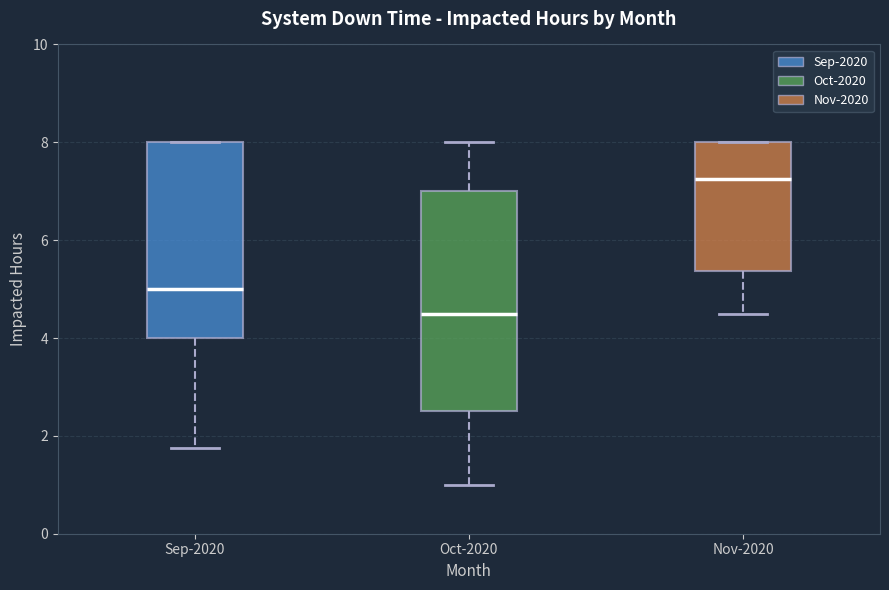

Reading left to right, read every box against the y-axis: the position of its median line, the range the box covers, and the ends of its whiskers. The values are not printed on the chart, so give them approximately, as read against the axis.

Sep-2020: median 5.0, box 4.0 to 8.0, whiskers 1.8 to 8.0
Oct-2020: median 4.6, box 2.6 to 7.0, whiskers 1.0 to 8.0
Nov-2020: median 7.2, box 5.4 to 8.0, whiskers 4.6 to 8.0